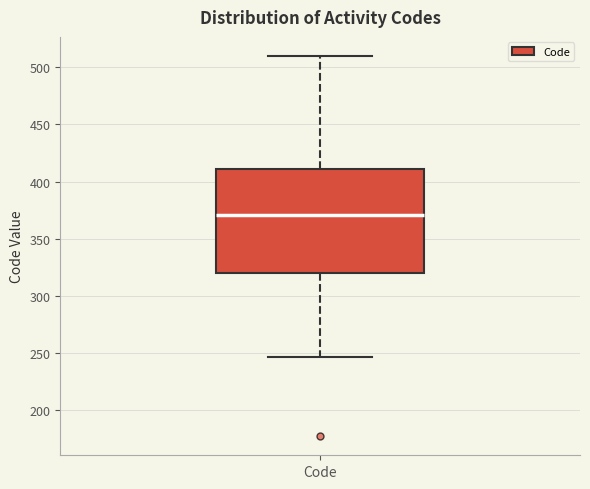

Where does the lower whisker of the box for Code end on the y-axis? The values are not printed on the chart, so give them approximately, as read against the axis.

245